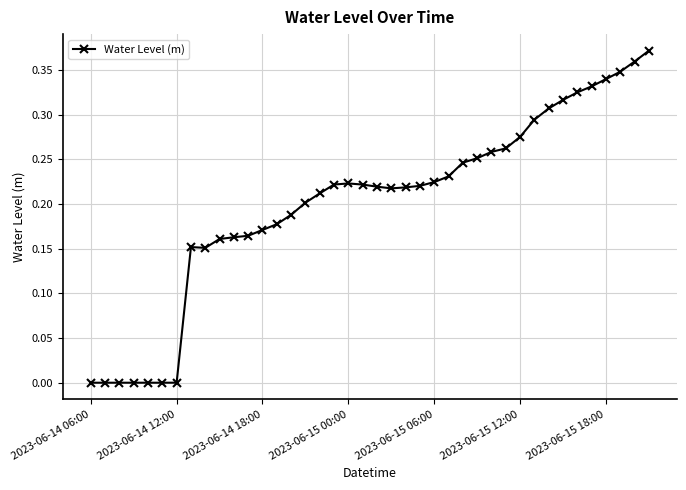

What is the sum of all values?

8.0